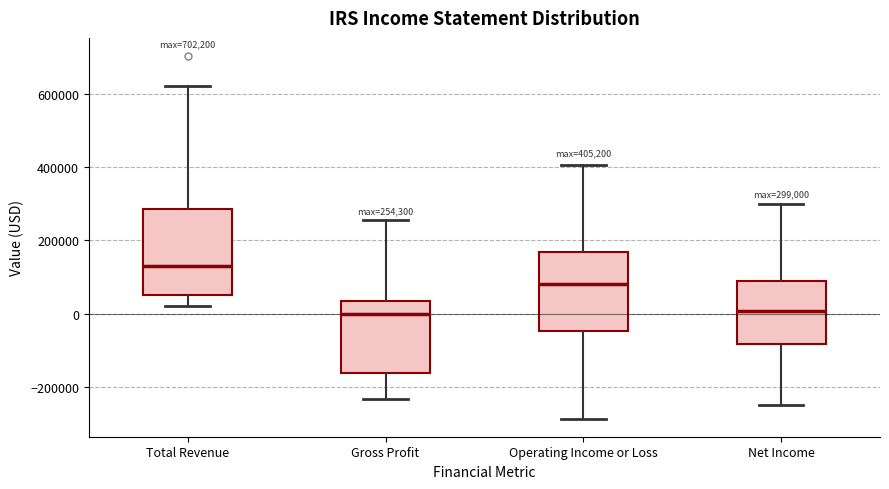

Which box's median line is the highest?

Total Revenue